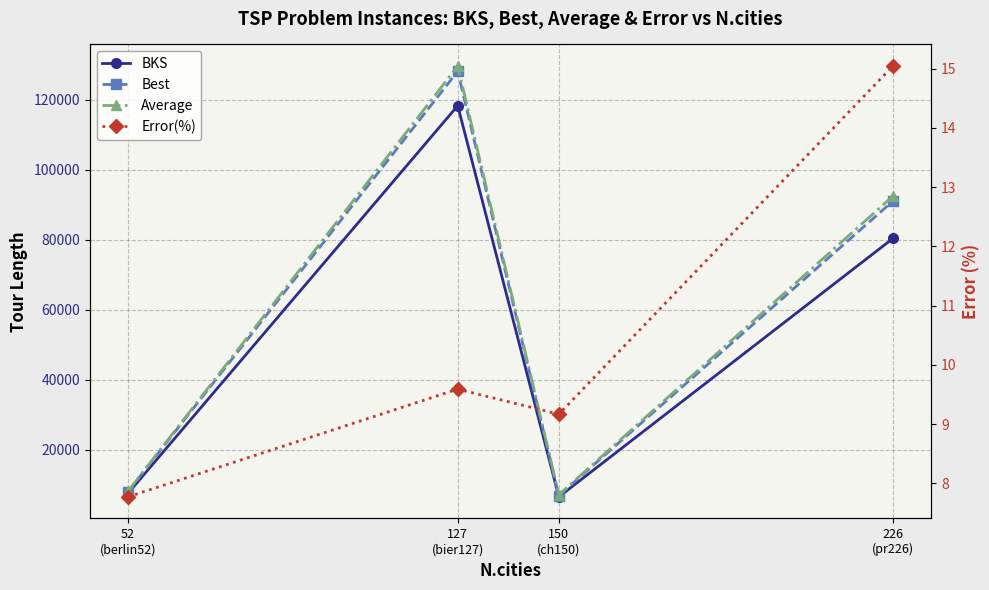

Is it true that Average equals 23864.1 at 226
(pr226)?

False